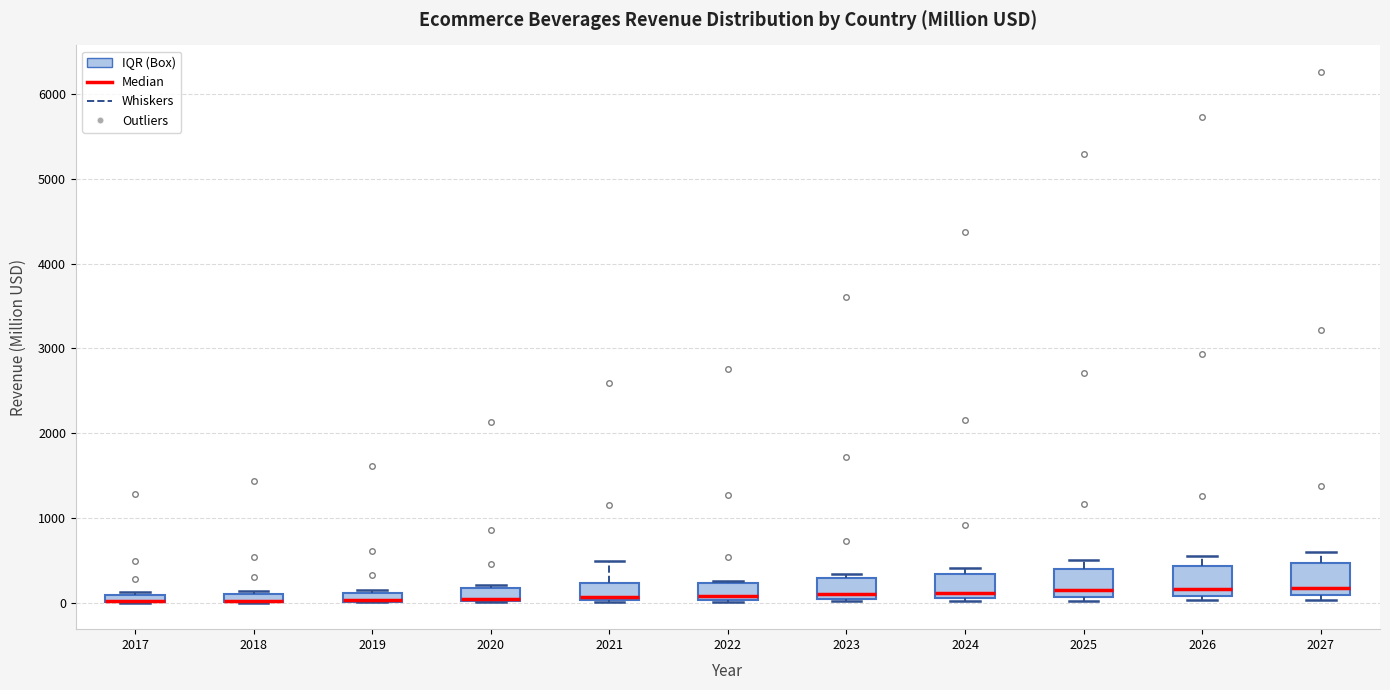

Where is the lower edge of the box at x = 2024 on the y-axis? The values are not printed on the chart, so give them approximately, as read against the axis.

100